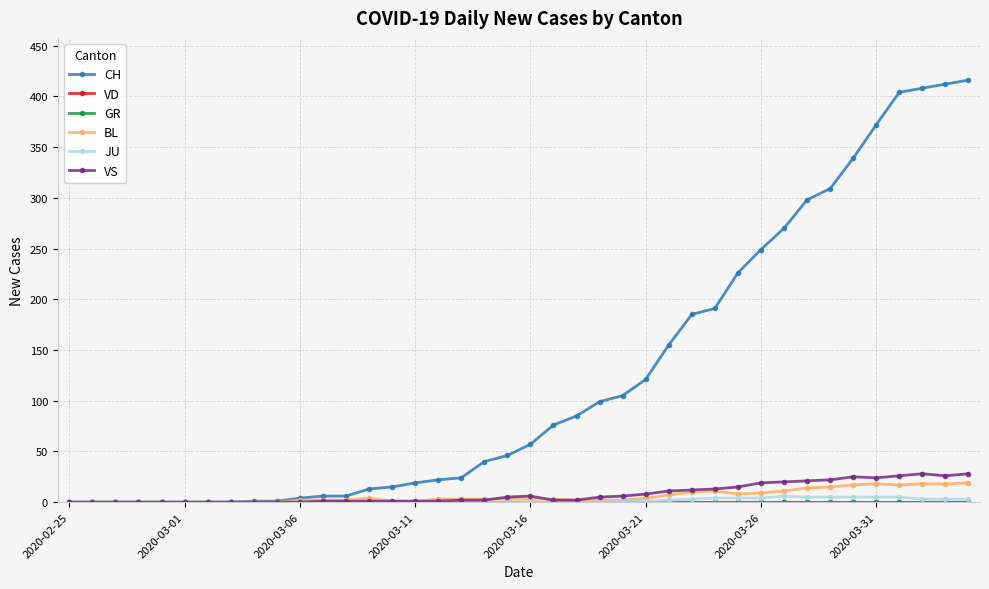

How many interior local valleys does the BL series have?

2